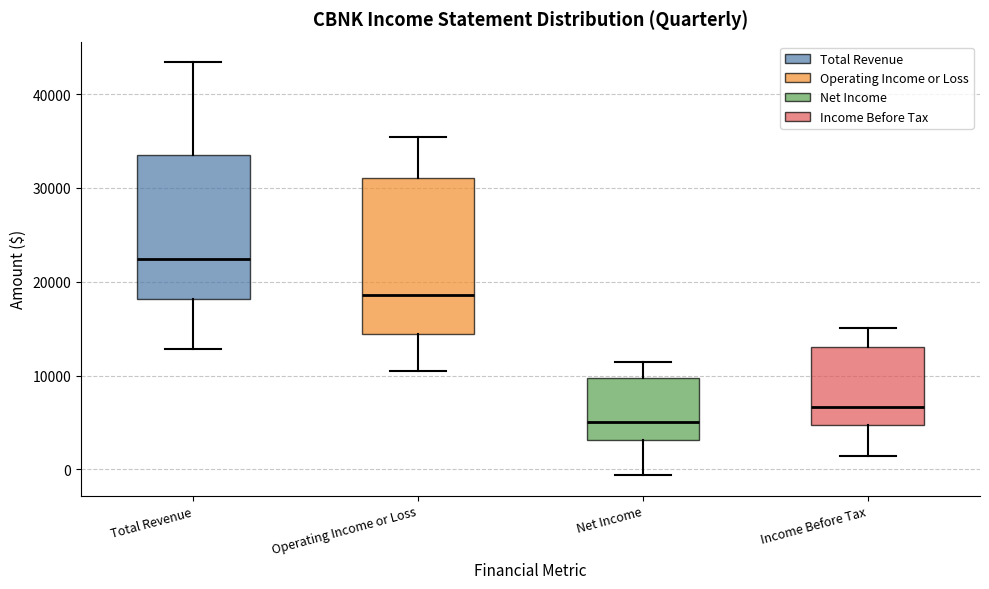

Reading left to right, read every box against the y-axis: the position of its median line, the range the box covers, and the ends of its whiskers. The values are not printed on the chart, so give them approximately, as read against the axis.

Total Revenue: median 22000, box 18000 to 34000, whiskers 13000 to 43000
Operating Income or Loss: median 19000, box 14000 to 31000, whiskers 11000 to 35000
Net Income: median 5000, box 3000 to 10000, whiskers -1000 to 12000
Income Before Tax: median 7000, box 5000 to 13000, whiskers 1000 to 15000